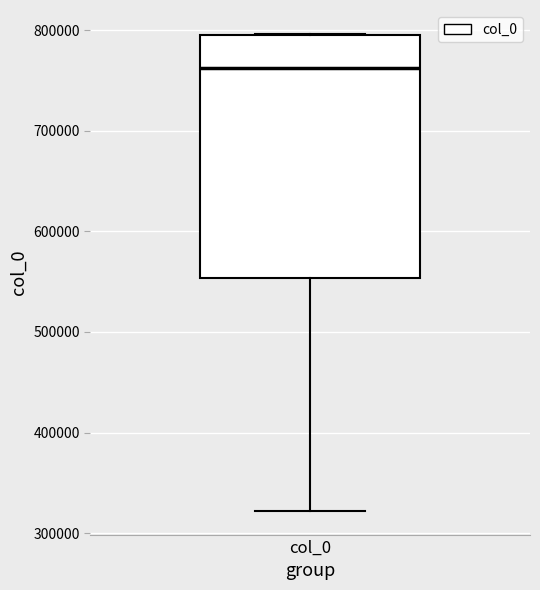

Where does the lower whisker of the box for col_0 end on the y-axis? The values are not printed on the chart, so give them approximately, as read against the axis.

320000